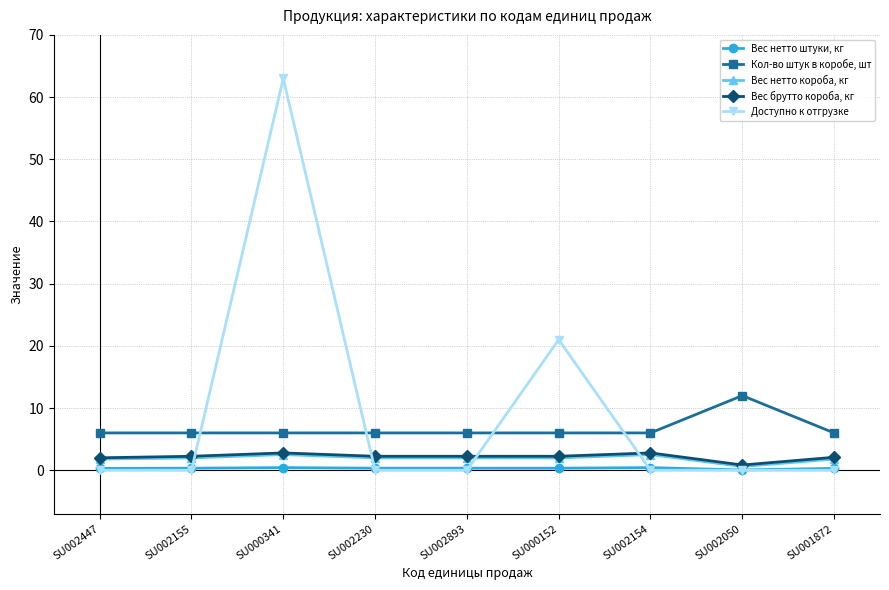

What is the value of the Кол-во штук в коробе, шт point at the 7th from the left?

6.0